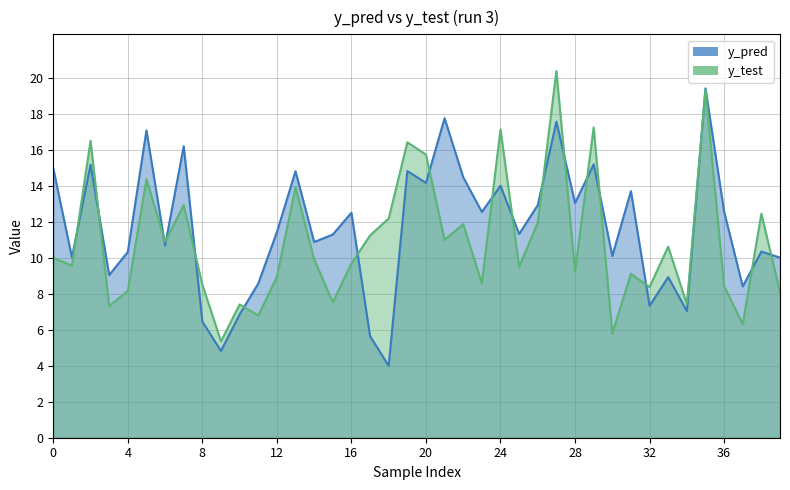

What are all the series names shown in the legend?

y_pred, y_test